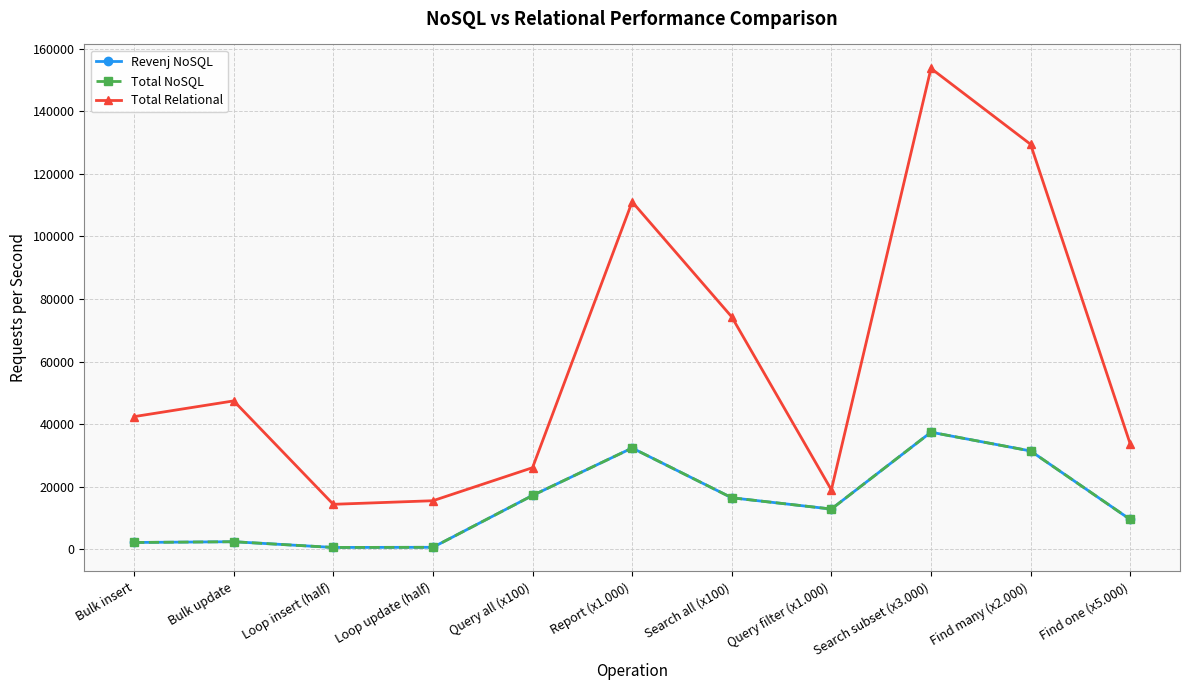

What value does the Total NoSQL series have at Query all (x100)?

17217